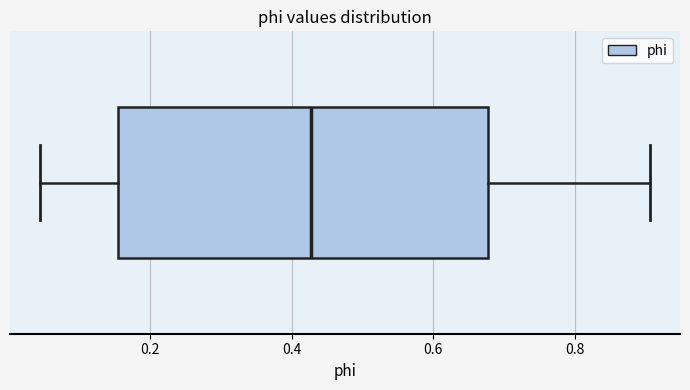

Read this box plot against the x-axis: the position of the median line, the range covered by the box, and the ends of both whiskers. The values are not printed on the chart, so give them approximately, as read against the axis.

median 0.42, box 0.16 to 0.68, whiskers 0.04 to 0.90